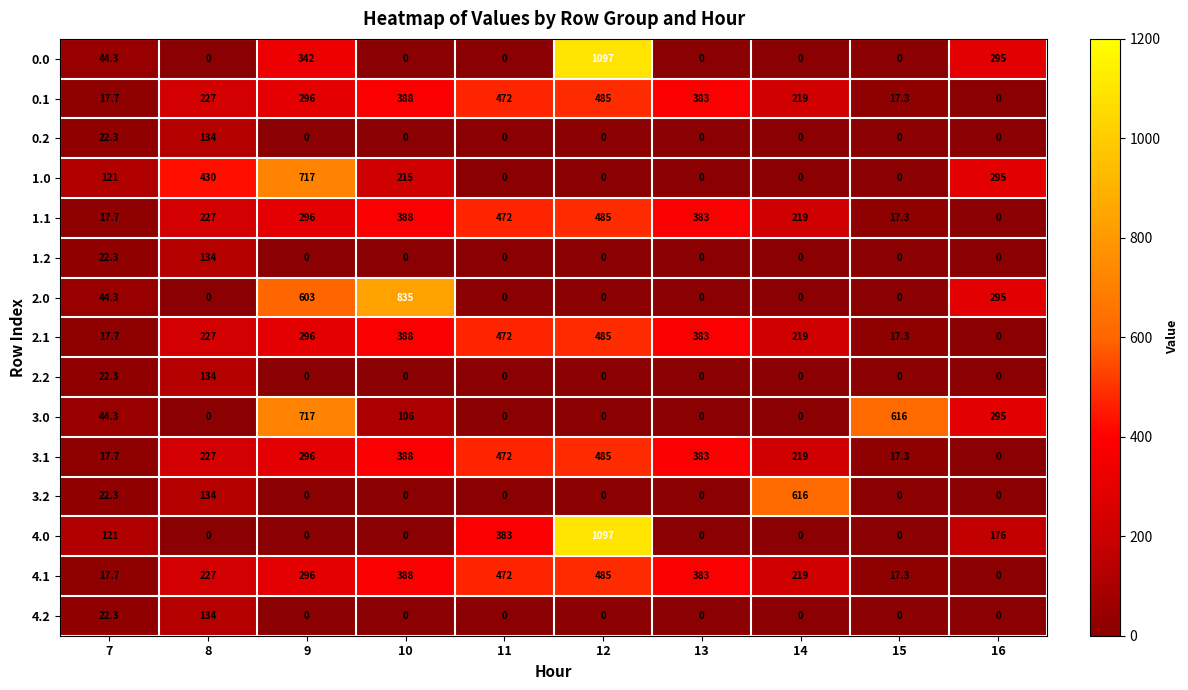

Is it true that 2.2 equals 0.0 at 16?

True